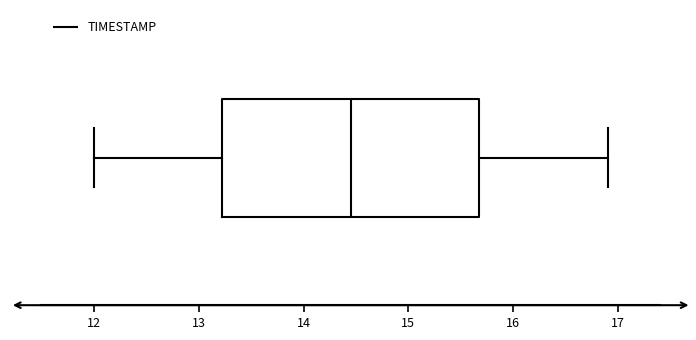

Transcribe this box plot: give where the median line is, the range the box spans, and where the two whiskers end, as read against the x-axis. The values are not printed on the chart, so give them approximately, as read against the axis.

median 14.5, box 13.2 to 15.7, whiskers 12.0 to 16.9